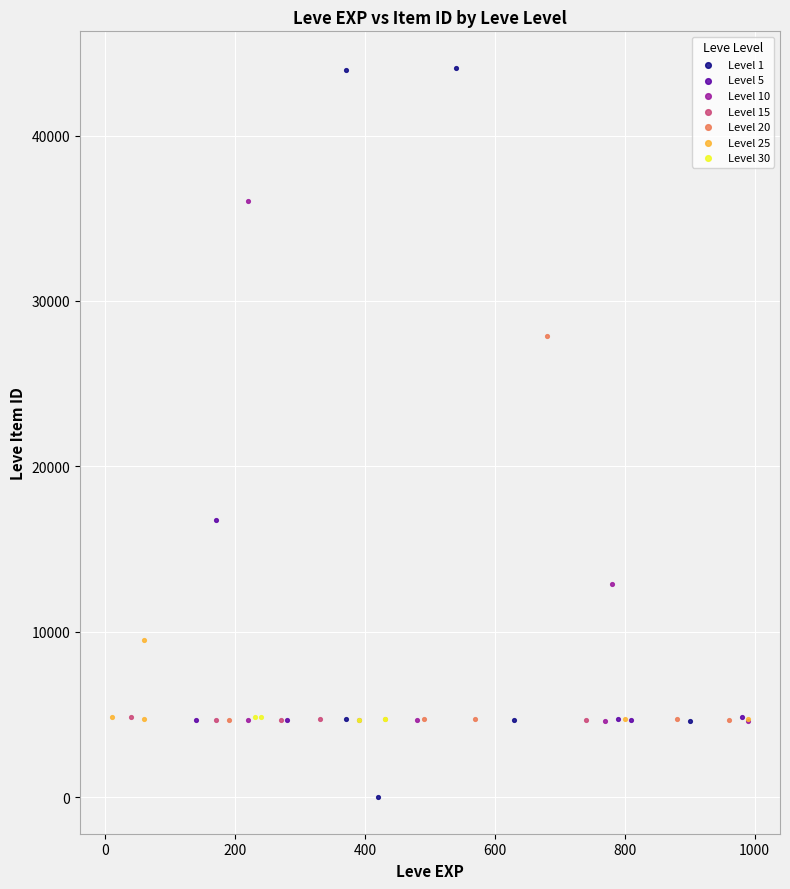

What are all the series names shown in the legend?

Level 1, Level 5, Level 10, Level 15, Level 20, Level 25, Level 30